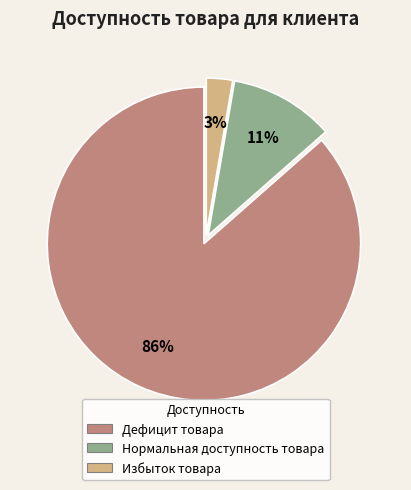

To the nearest percent, what is the average slice percentage?

33%